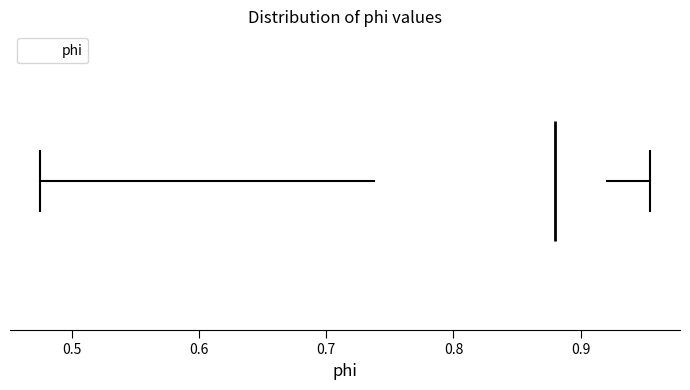

Transcribe this box plot: give where the median line is, the range the box spans, and where the two whiskers end, as read against the x-axis. The values are not printed on the chart, so give them approximately, as read against the axis.

median 0.88, box 0.74 to 0.92, whiskers 0.48 to 0.95